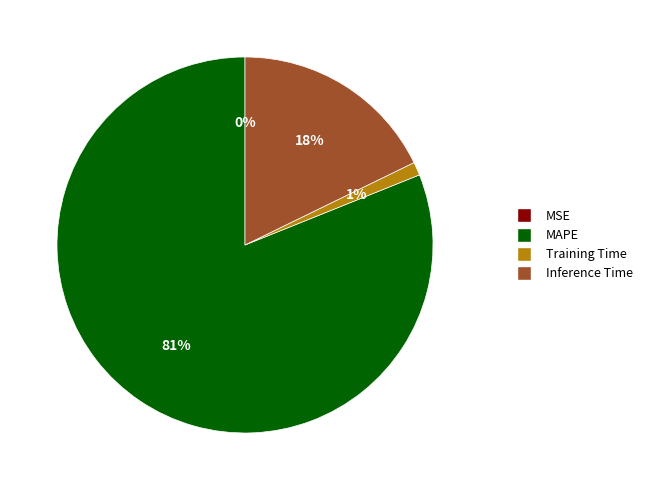

To the nearest percent, what is the difference between the largest and smallest slice percentages?

81%